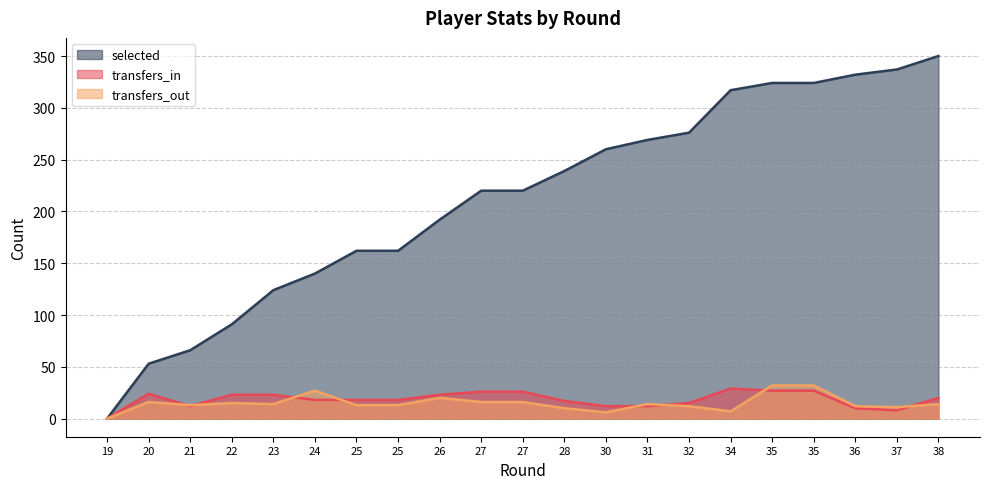

The transfers_in series shows 18 at 24. True or false?

True